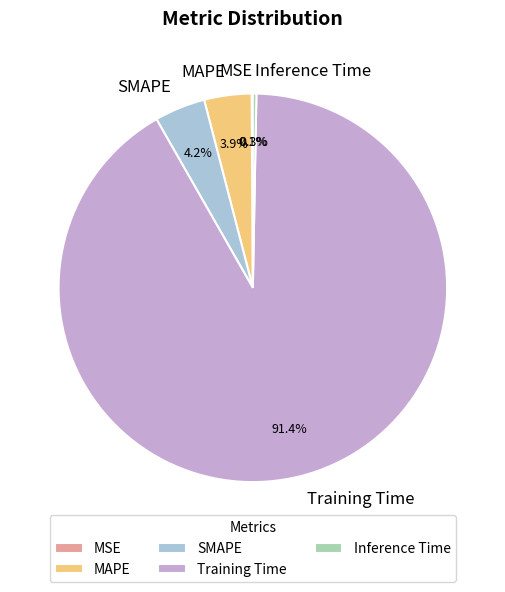

What is the largest slice in the pie chart?

Training Time